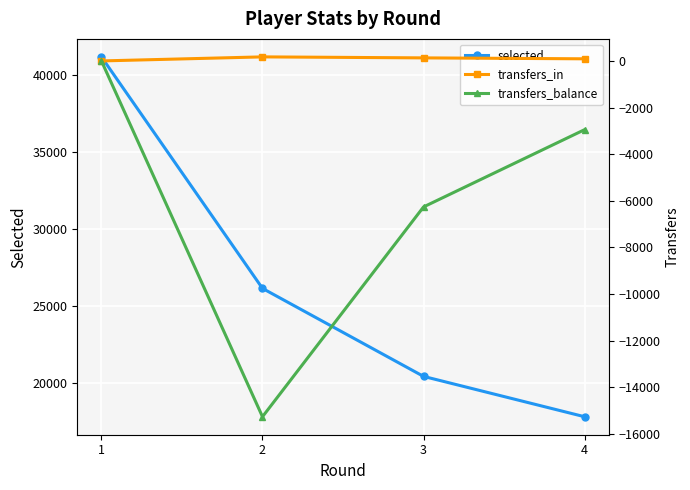

True or false: selected and transfers_balance cross at least once.

False